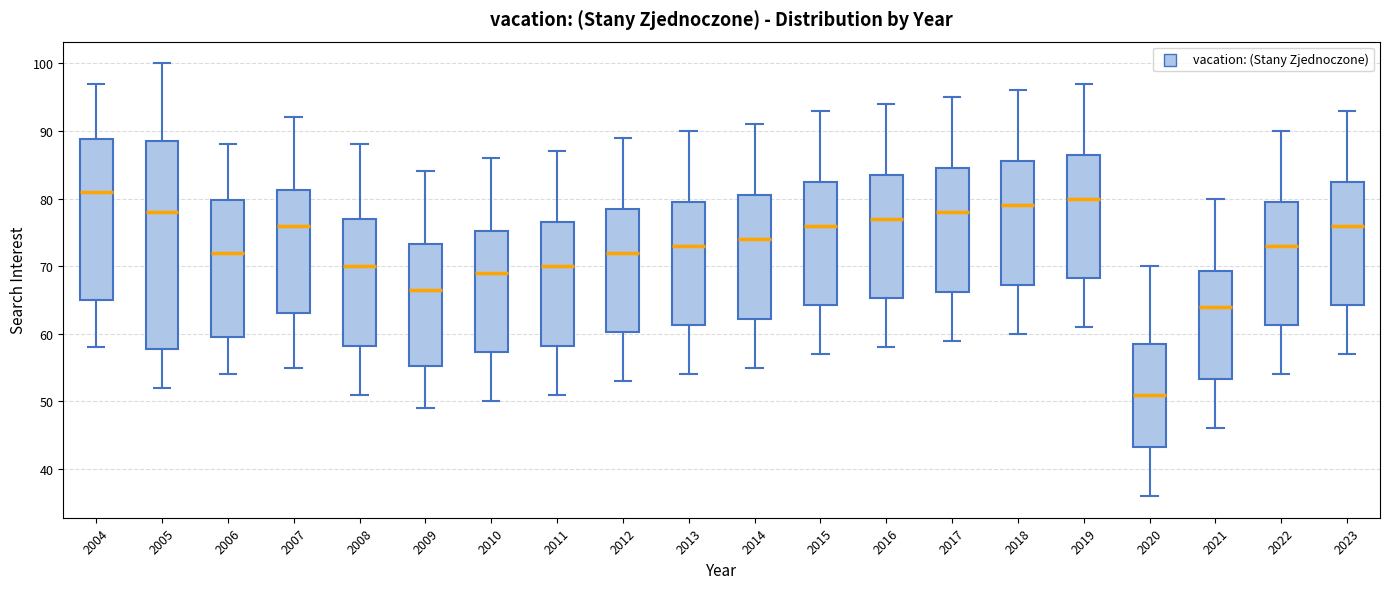

Where does the upper whisker of the box at x = 2013 end on the y-axis? The values are not printed on the chart, so give them approximately, as read against the axis.

90